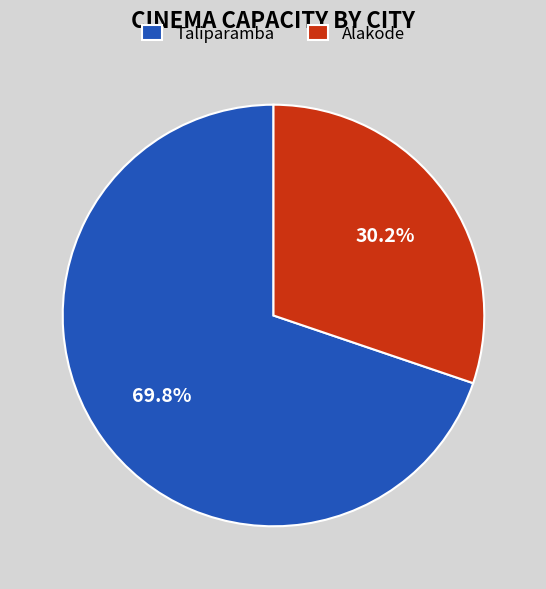

Is it true that Alakode is 30% of the pie?

True